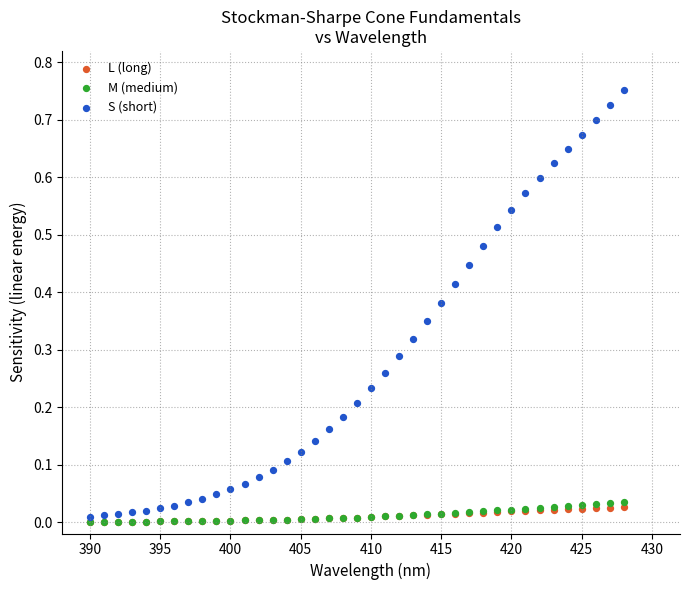

What are all the series names shown in the legend?

L (long), M (medium), S (short)